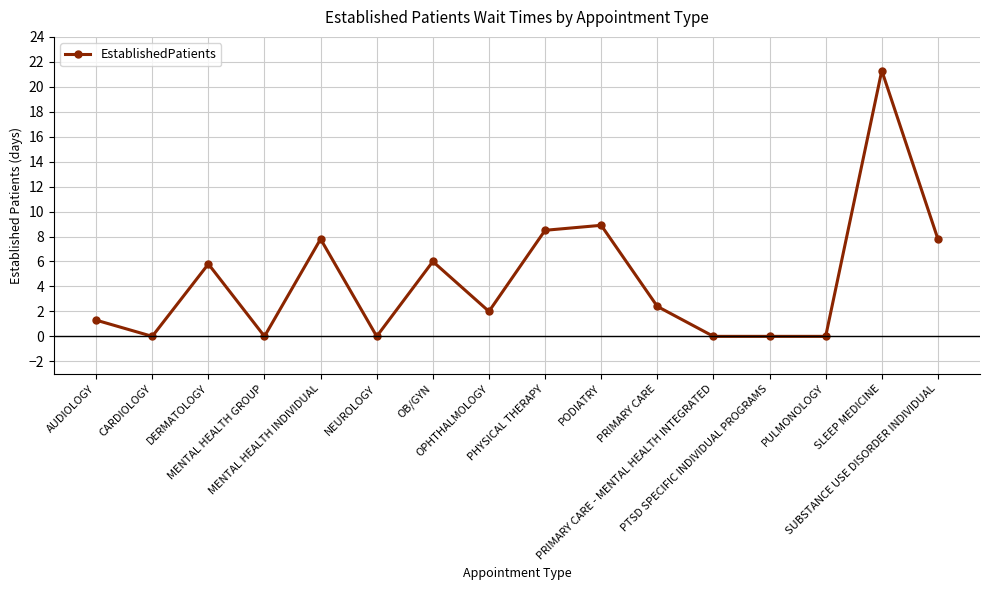

True or false: there are more than 2 points higher than both neighbors.

True